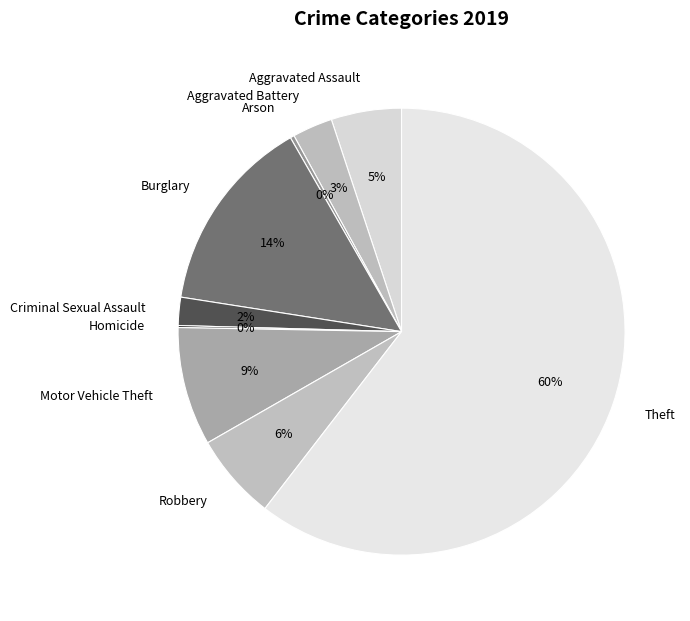

Which has a higher value, Motor Vehicle Theft or Robbery?

Motor Vehicle Theft